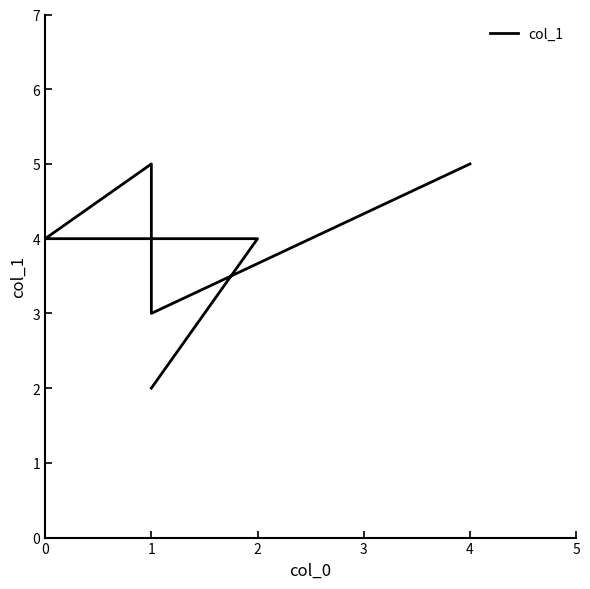

How many values are between 3 and 5?

5